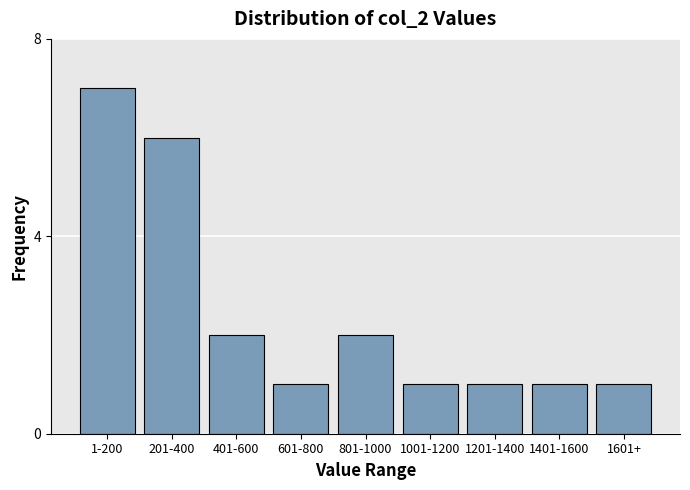

Reading left to right, what are all the values shown in this chart?

1-200=7	201-400=6	401-600=2	601-800=1	801-1000=2	1001-1200=1	1201-1400=1	1401-1600=1	1601+=1